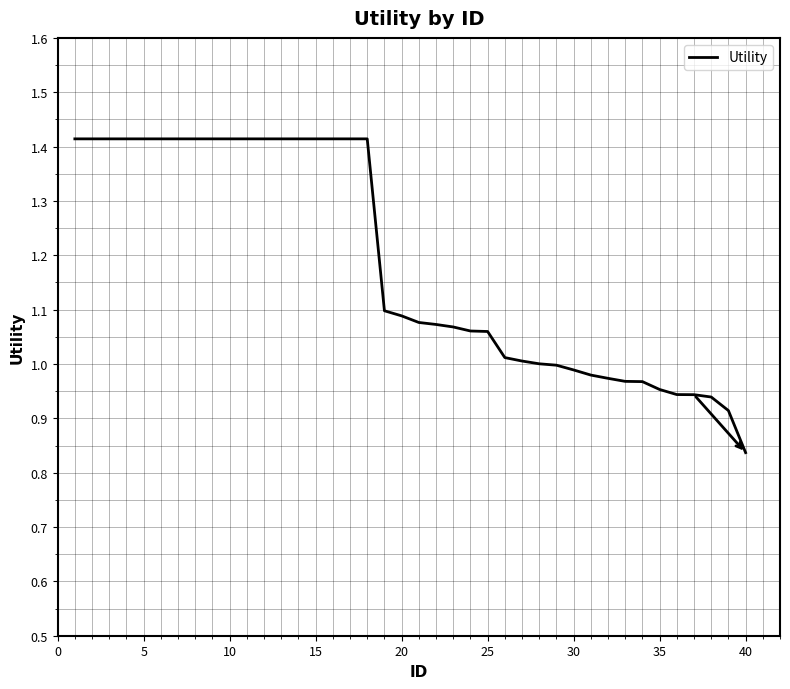

What is the difference between the maximum and minimum values?

0.6